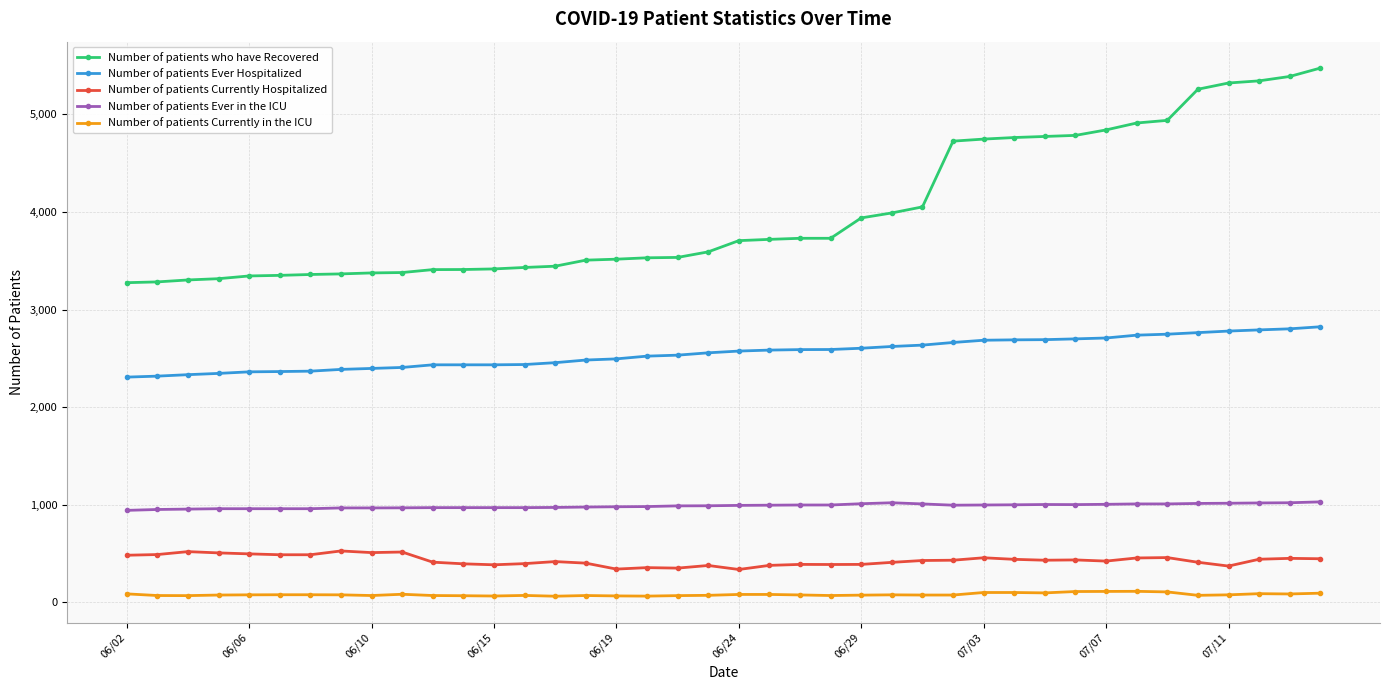

What is the highest value of the Number of patients who have Recovered series?

5475